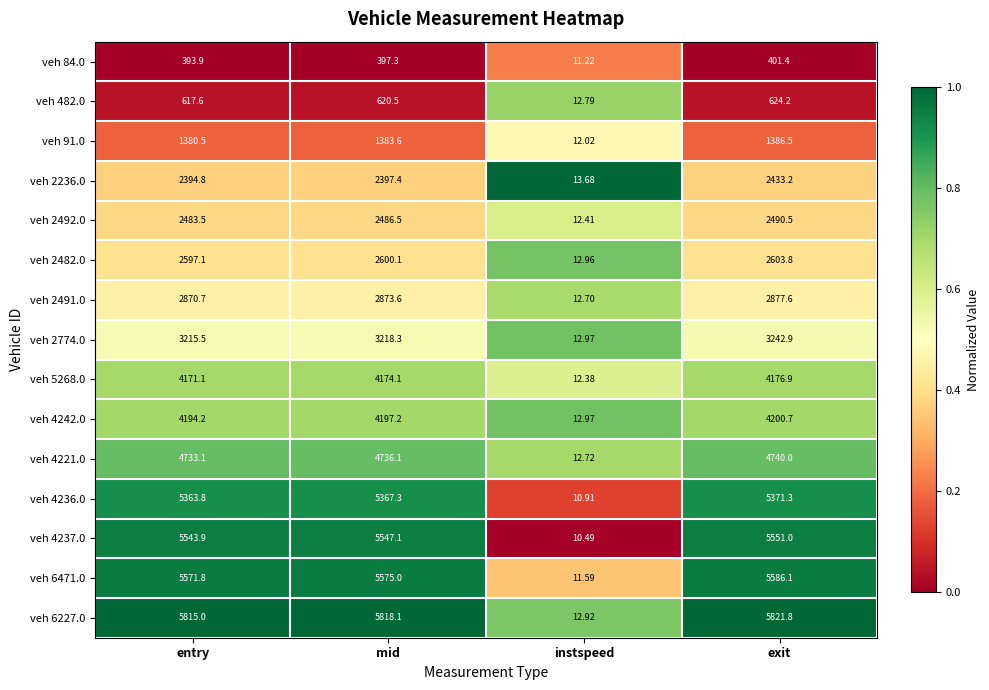

Rank the series by their maximum value, from highest to lowest.

veh 6227.0, veh 6471.0, veh 4237.0, veh 4236.0, veh 4221.0, veh 4242.0, veh 5268.0, veh 2774.0, veh 2491.0, veh 2482.0, veh 2492.0, veh 2236.0, veh 91.0, veh 482.0, veh 84.0